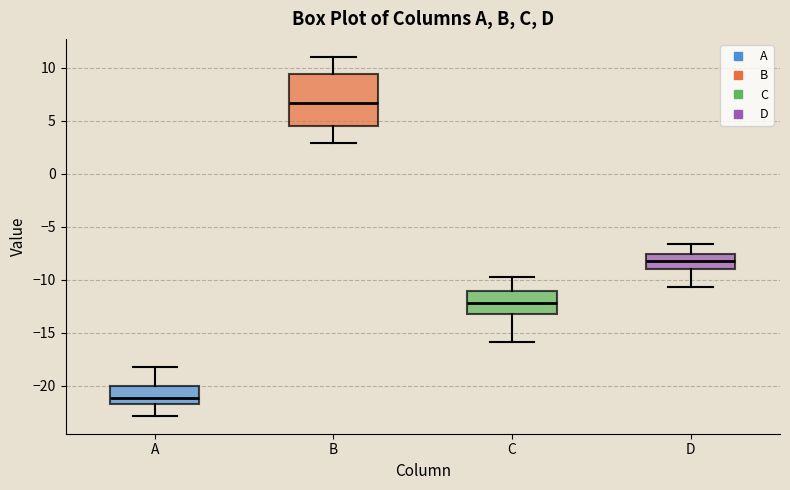

Which box has the lowest median line?

A